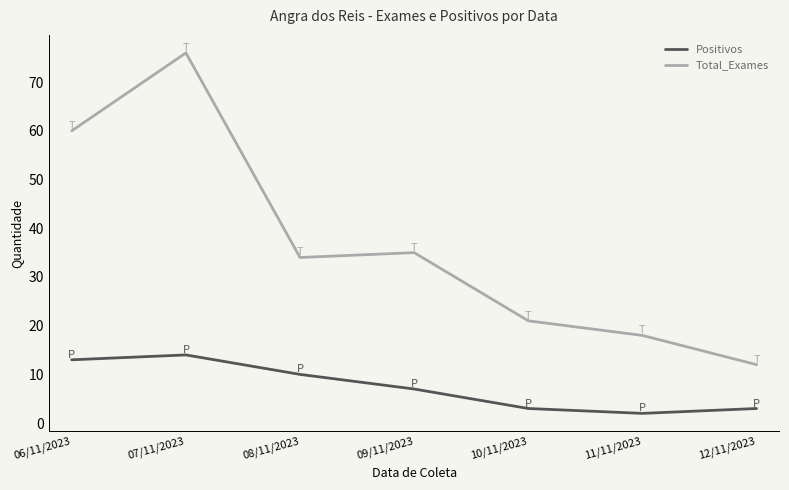

Reading left to right, transcribe all the data shown in this chart.

Positivos: 13	14	10	7	3	2	3
Total_Exames: 60	76	34	35	21	18	12